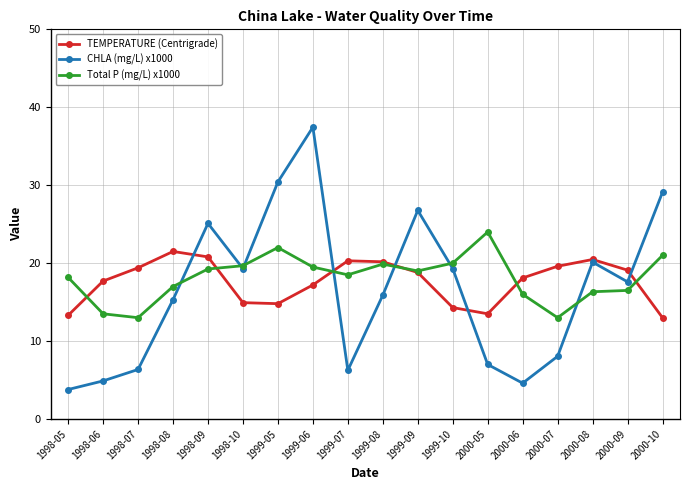

Count the number of data series in this chart.

3